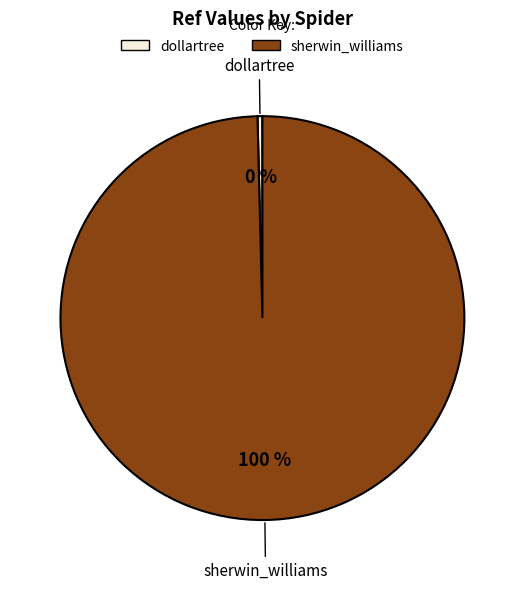

The dollartree slice represents 0% of the pie. True or false?

True